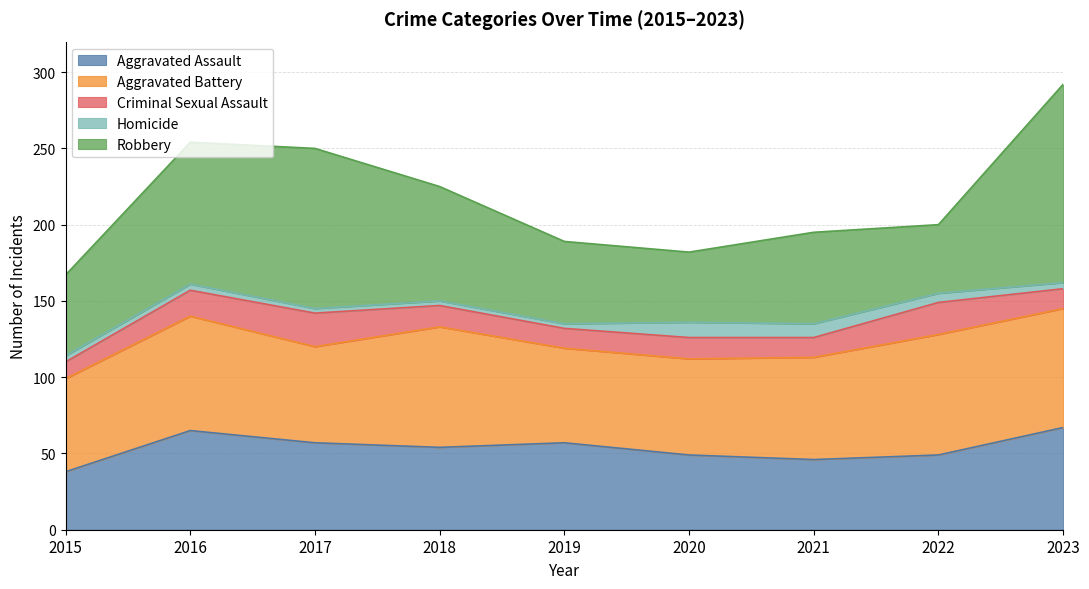

Reading right to left, transcribe all the data shown in this chart.

Aggravated Assault: 67	49	46	49	57	54	57	65	38
Aggravated Battery: 78	79	67	63	62	79	63	75	61
Criminal Sexual Assault: 13	21	13	14	13	14	22	17	11
Homicide: 4	6	9	10	3	3	3	4	4
Robbery: 130	45	60	46	54	75	105	93	53